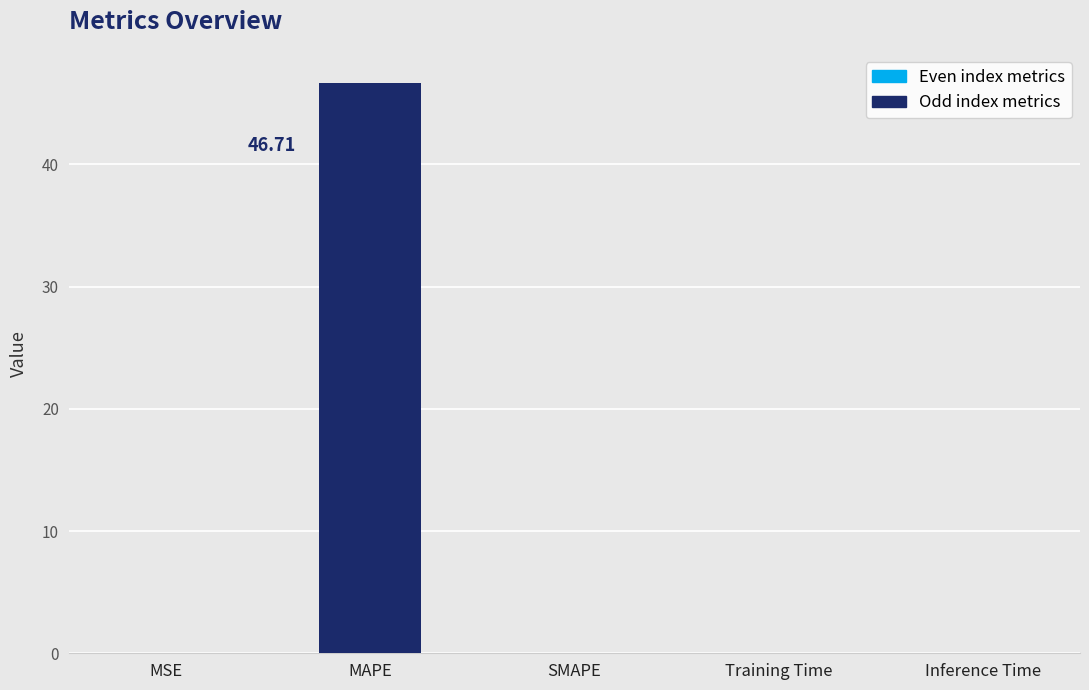

At which category does the chart reach its peak across all series?

MAPE